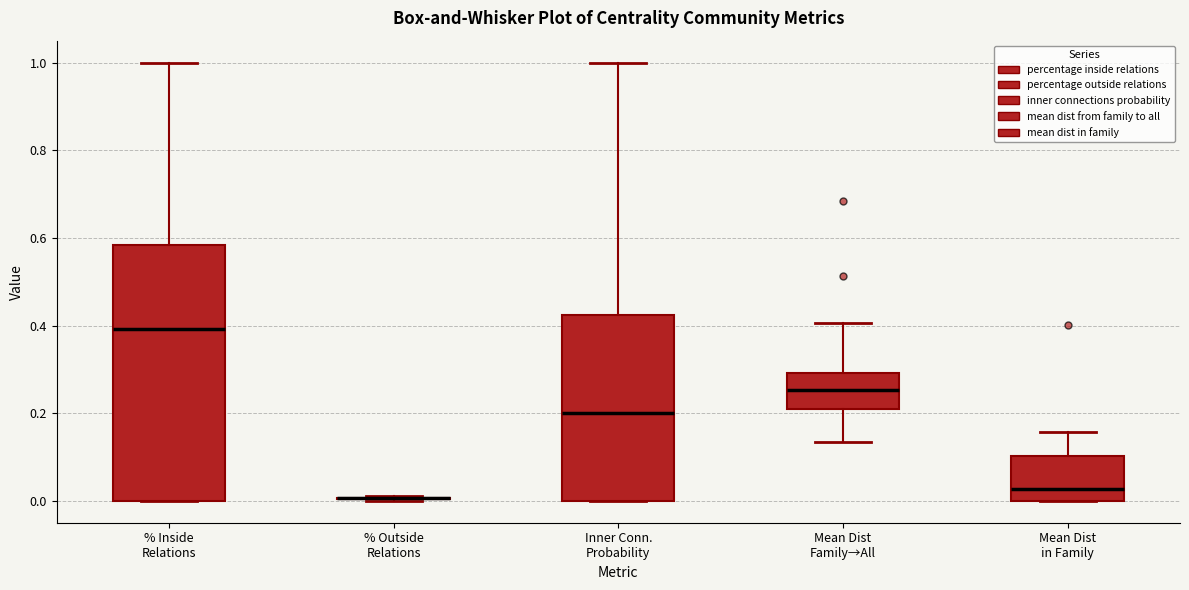

Reading left to right, read every box against the y-axis: the position of its median line, the range the box covers, and the ends of its whiskers. The values are not printed on the chart, so give them approximately, as read against the axis.

% Inside Relations: median 0.40, box 0.00 to 0.58, whiskers 0.00 to 1.00
% Outside Relations: box collapsed to a line at 0.00, whiskers 0.00 to 0.02
Inner Conn. Probability: median 0.20, box 0.00 to 0.42, whiskers 0.00 to 1.00
Mean Dist Family→All: median 0.26, box 0.22 to 0.30, whiskers 0.14 to 0.40
Mean Dist in Family: median 0.02, box 0.00 to 0.10, whiskers 0.00 to 0.16